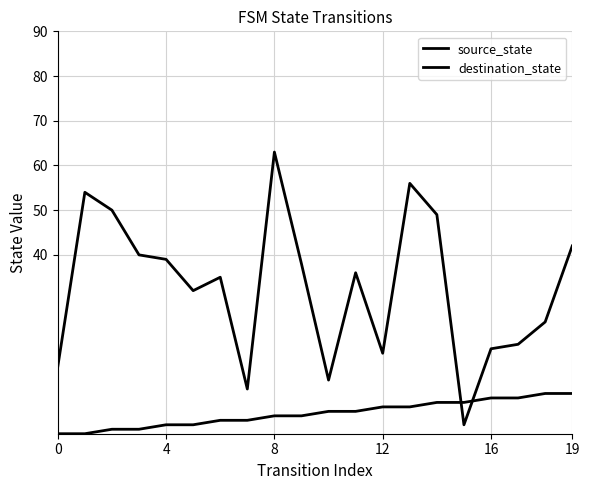

Which series ends up on top after the final intersection of destination_state and source_state?

destination_state